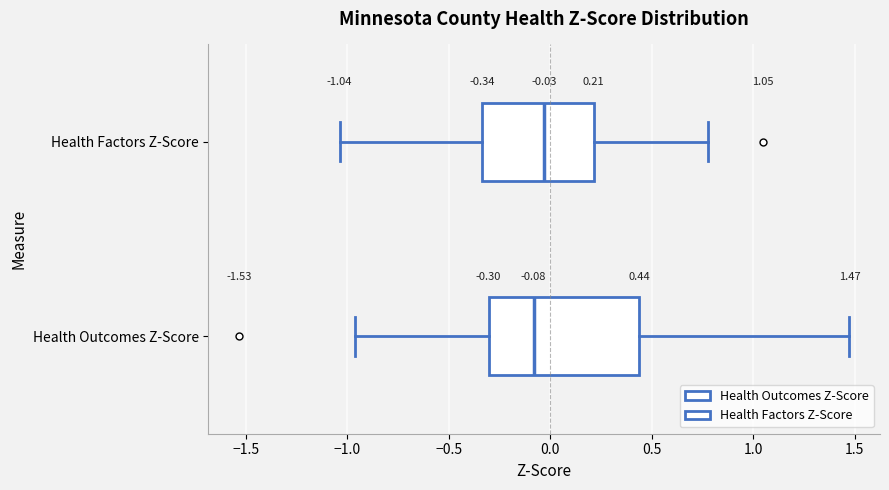

Which box is the widest, from its left edge to its right edge?

Health Outcomes Z-Score